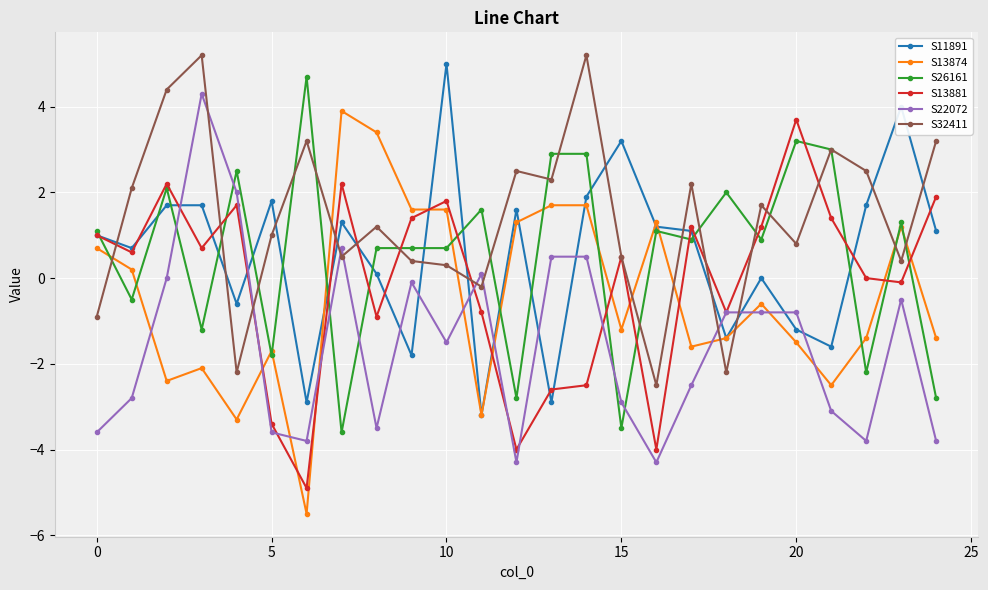

How many intersections are there between S32411 and S13874?

9